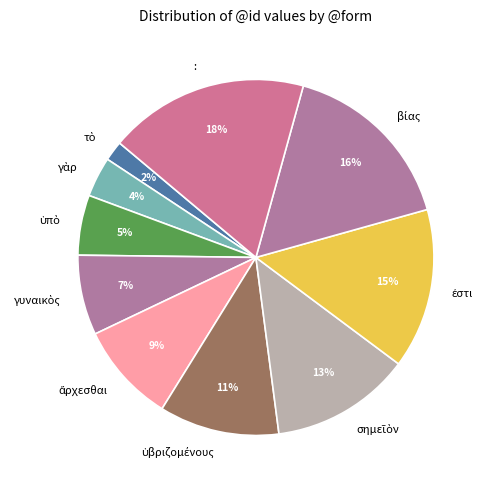

To the nearest percent, what is the average slice percentage?

10%